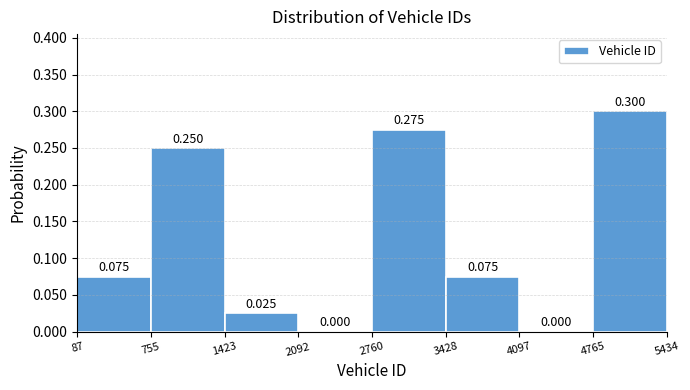

Over which range of the x-axis is the bar tallest?

4765 to 5434